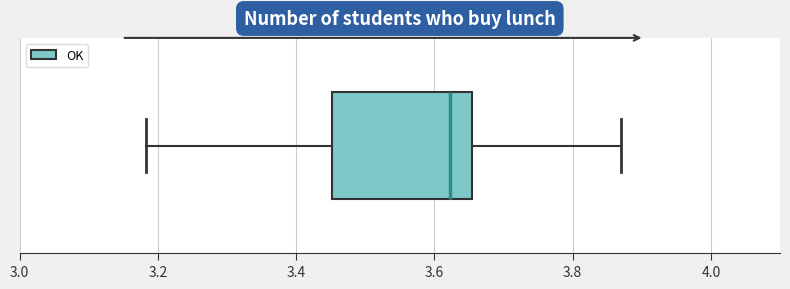

Where does the median line of the box sit on the x-axis? The values are not printed on the chart, so give them approximately, as read against the axis.

3.62